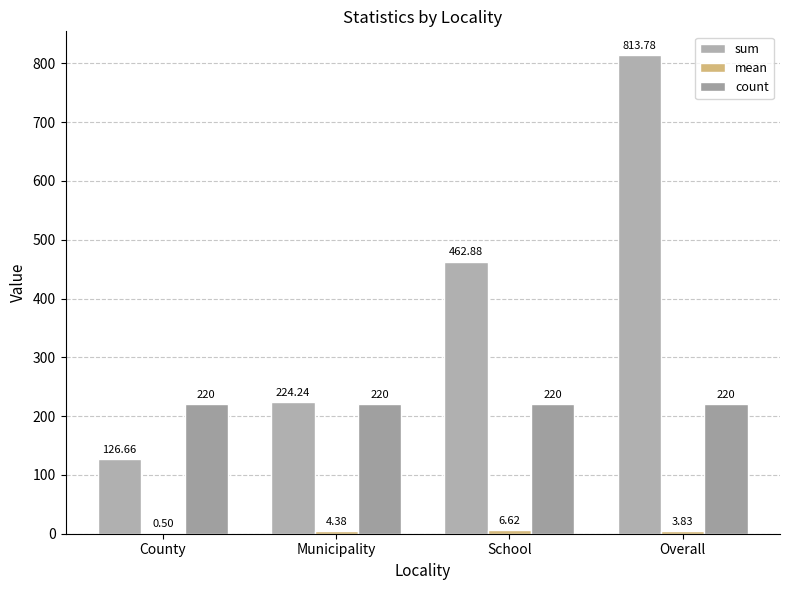

Count the number of data series in this chart.

3